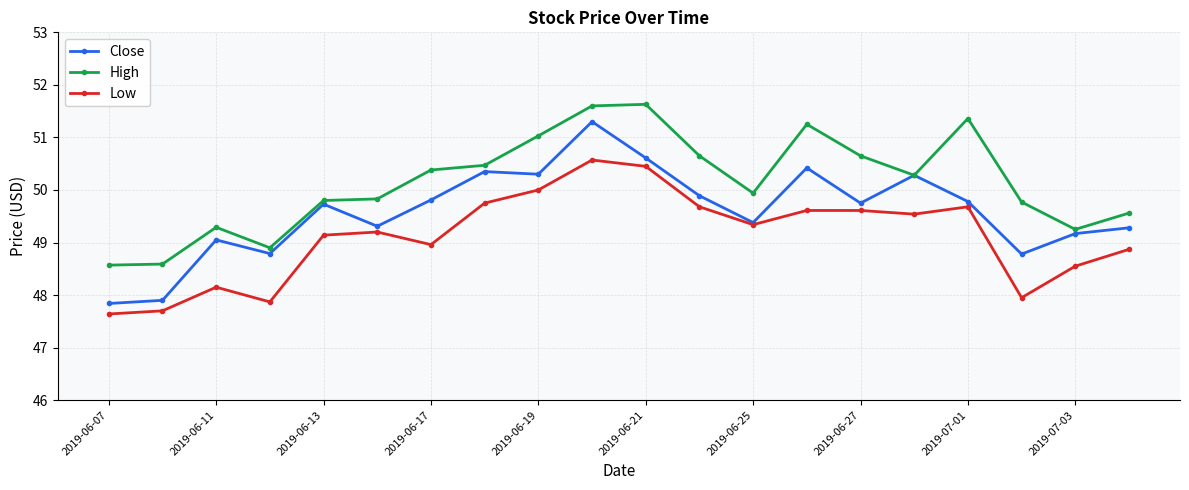

At how many categories does at least one series exceed 50?

10